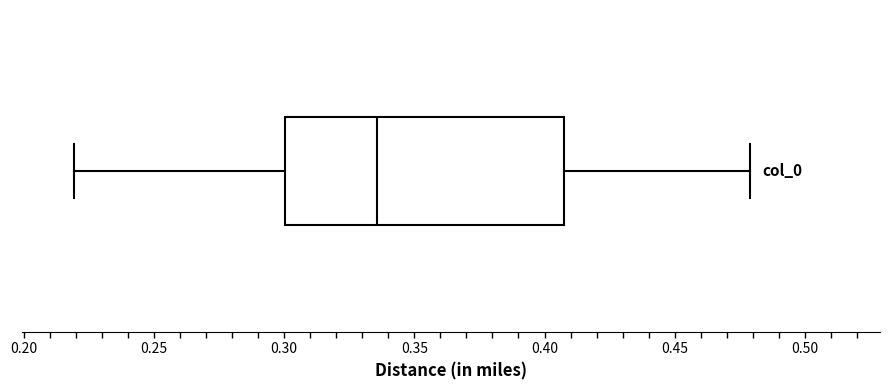

Where is the left edge of the box on the x-axis? The values are not printed on the chart, so give them approximately, as read against the axis.

0.300